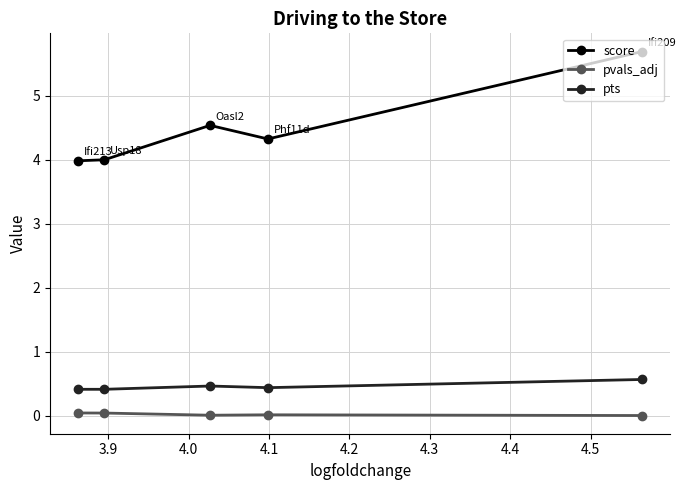

Which series has the largest total across all categories?

score